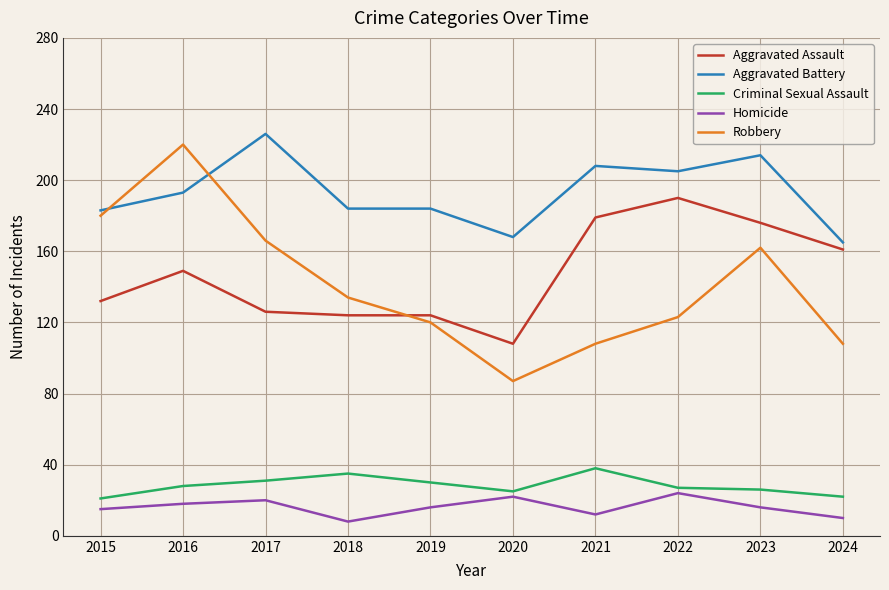

Does the chart have visible grid lines?

Yes